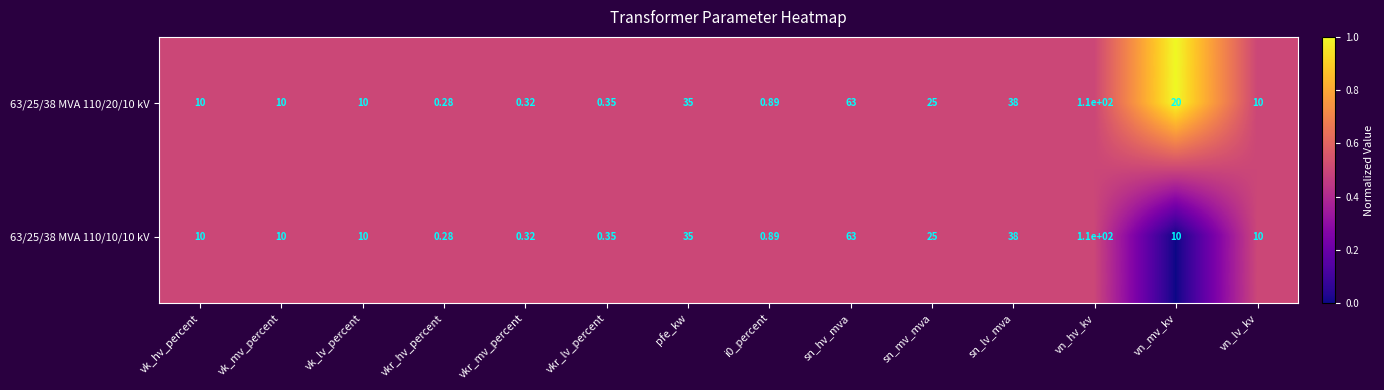

Is the value of 63/25/38 MVA 110/10/10 kV at vkr_lv_percent greater than the value of 63/25/38 MVA 110/20/10 kV at sn_lv_mva?

No